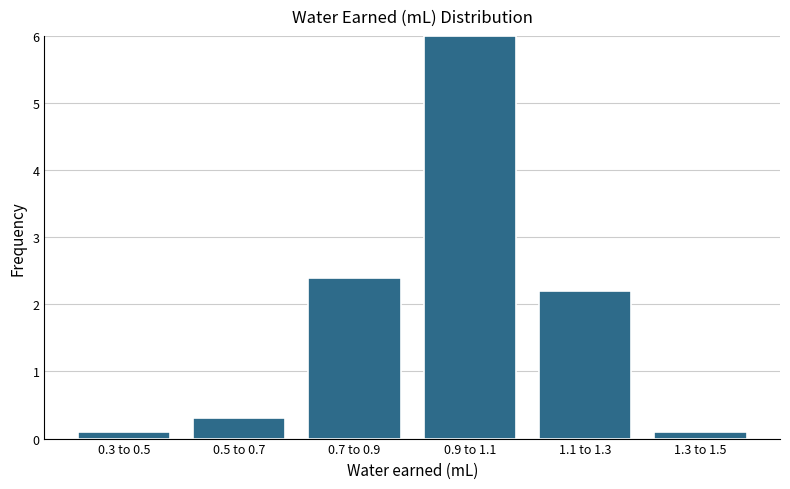

Reading left to right, list all the values displayed in this chart.

0.1	0.3	2.4	6.0	2.2	0.1